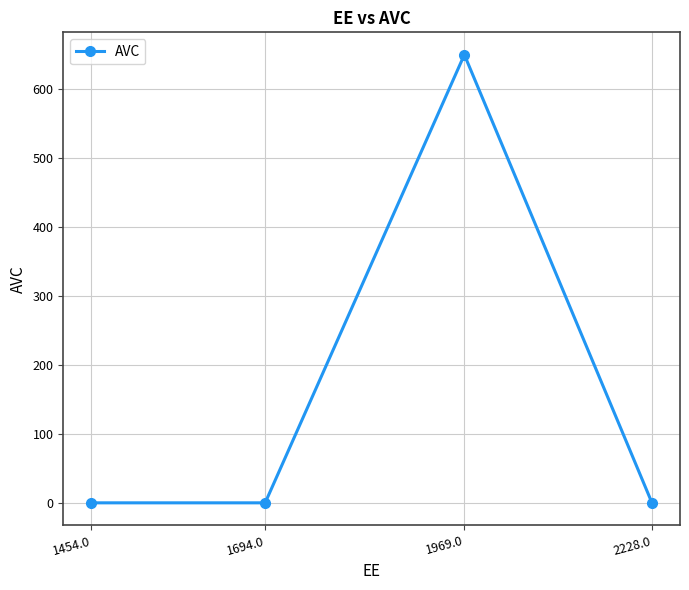

How many interior local peaks (higher than both neighbors) does the data have?

1